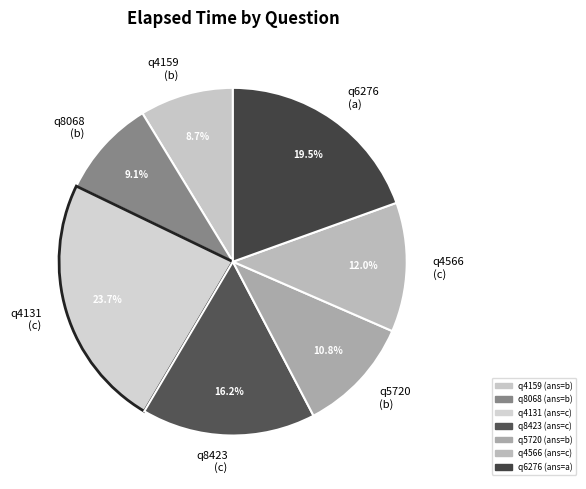

Which category has the biggest portion of the pie?

q4131